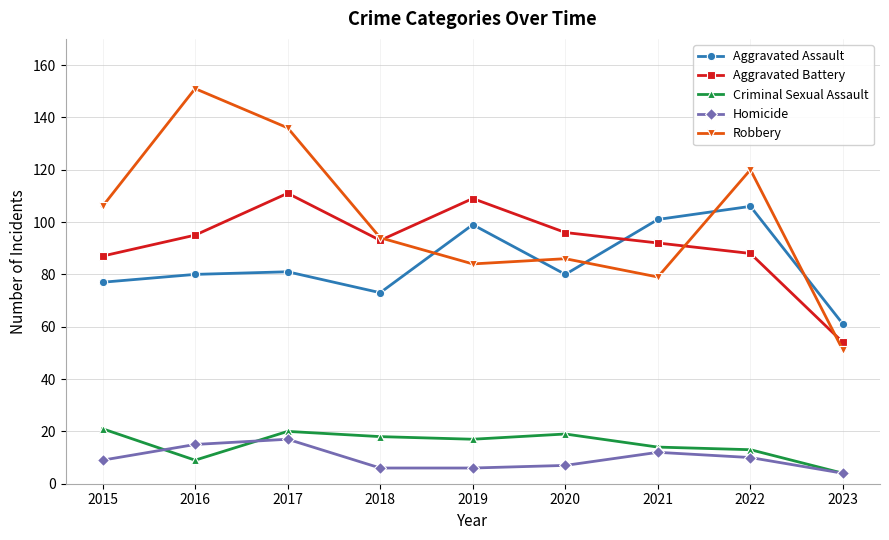

Which series has the largest range (max minus min)?

Robbery